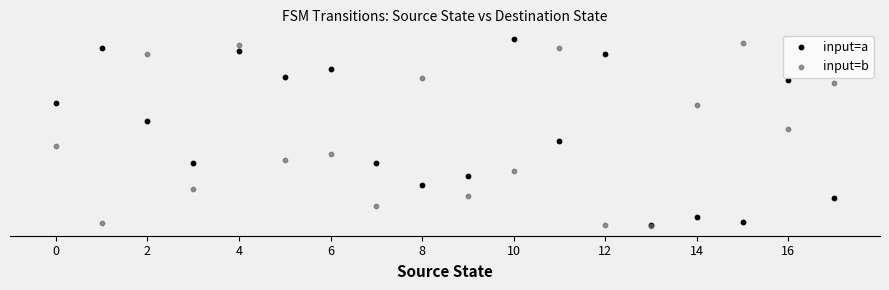

What are all the series names shown in the legend?

input=a, input=b